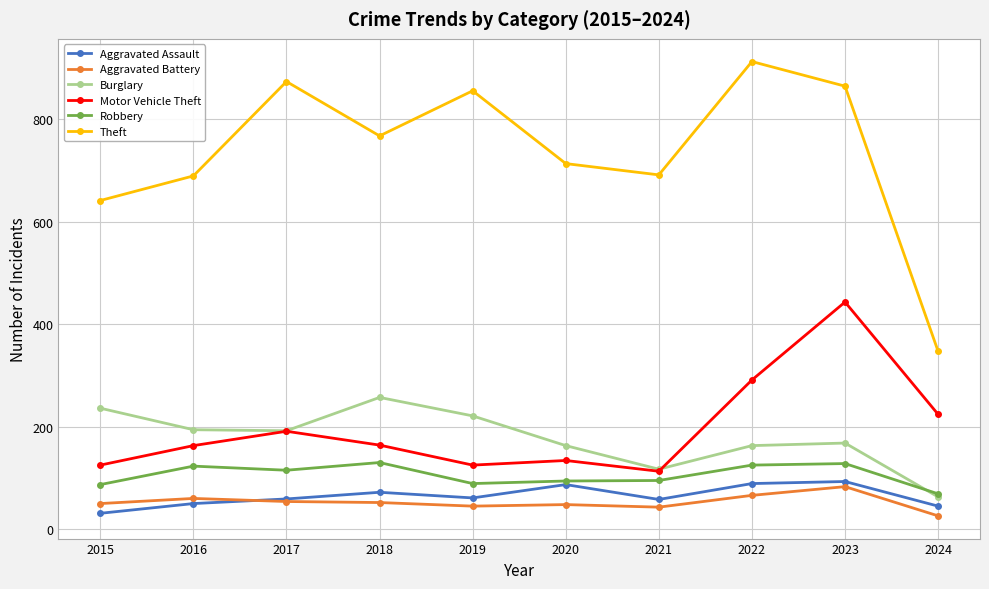

Which series has the widest spread of values?

Theft